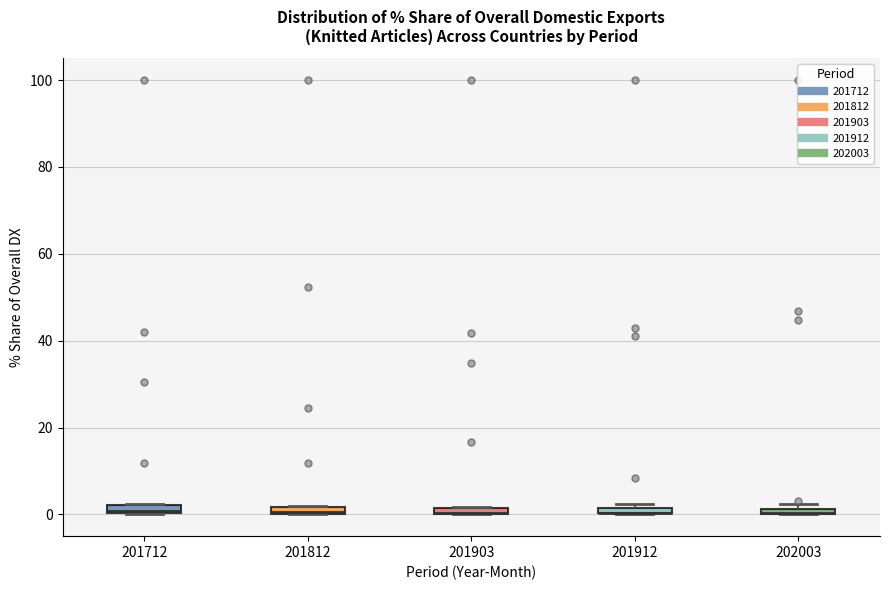

Where is the upper edge of the box at x = 201903 on the y-axis? The values are not printed on the chart, so give them approximately, as read against the axis.

2